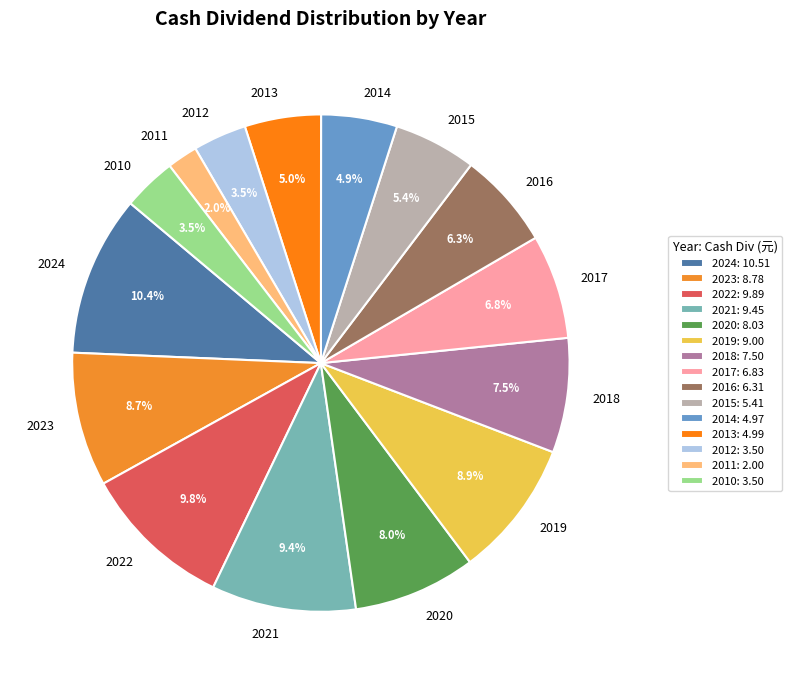

Which category has the smallest portion of the pie?

2011